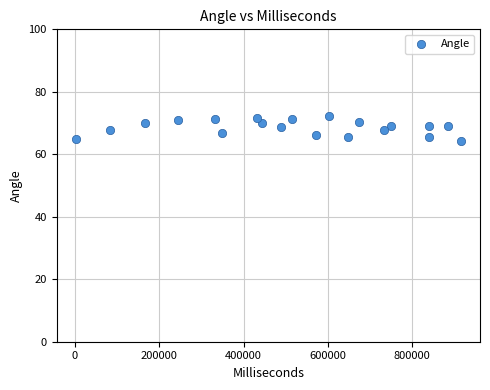

What is the range of Y values (max minus min)?

8.0